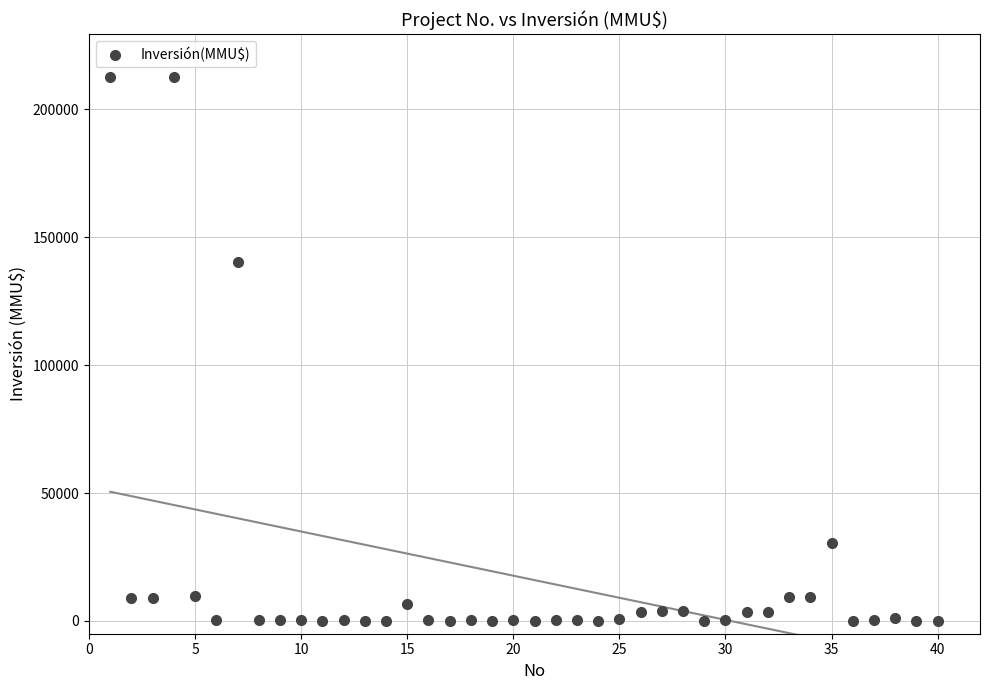

What Y value in the scatter plot is closest to 106250?

140400